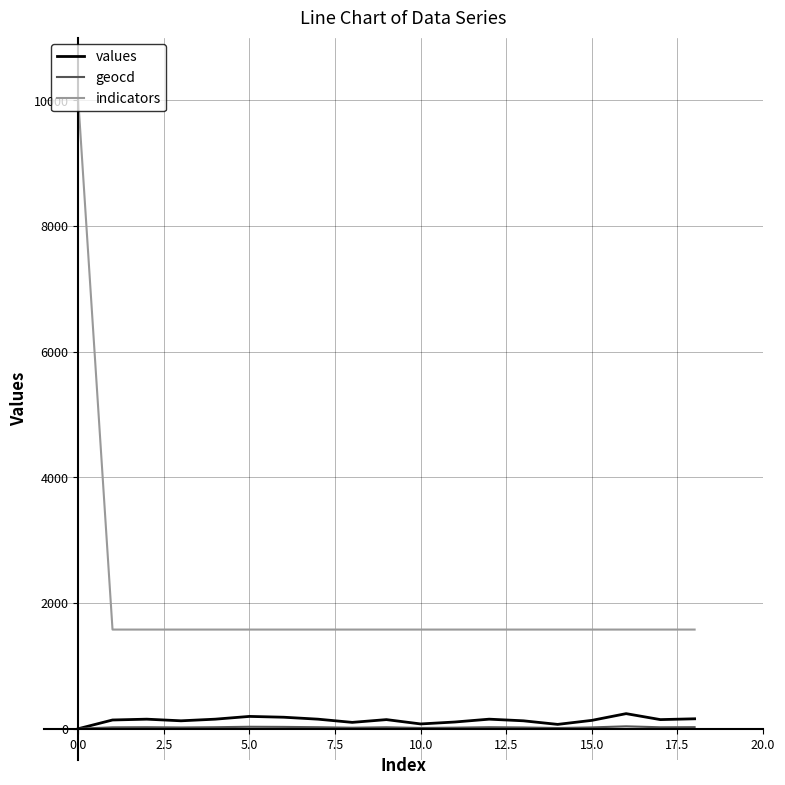

Which series has the largest range (max minus min)?

indicators